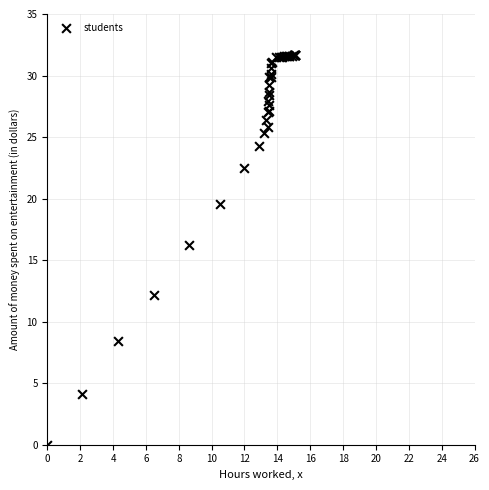

What Y value in the scatter plot is closest to 15?

16.2